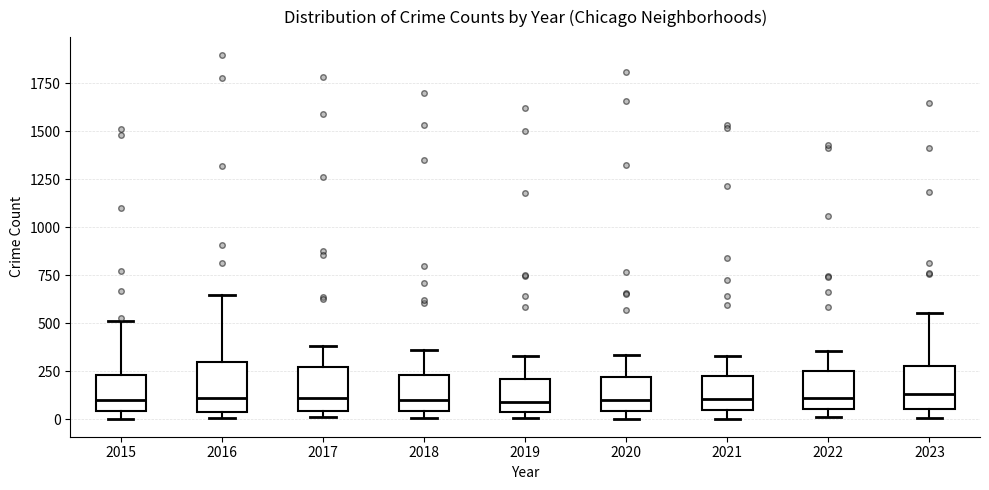

Reading left to right, transcribe this box plot: for each box, give where its median line is, the range the box spans, and where its two whiskers end, as read against the y-axis. The values are not printed on the chart, so give them approximately, as read against the axis.

2015: median 100, box 50 to 250, whiskers 0 to 500
2016: median 100, box 50 to 300, whiskers 0 to 650
2017: median 100, box 50 to 250, whiskers 0 to 400
2018: median 100, box 50 to 250, whiskers 0 to 350
2019: median 100, box 50 to 200, whiskers 0 to 350
2020: median 100, box 50 to 200, whiskers 0 to 350
2021: median 100, box 50 to 250, whiskers 0 to 350
2022: median 100, box 50 to 250, whiskers 0 to 350
2023: median 150, box 50 to 300, whiskers 0 to 550